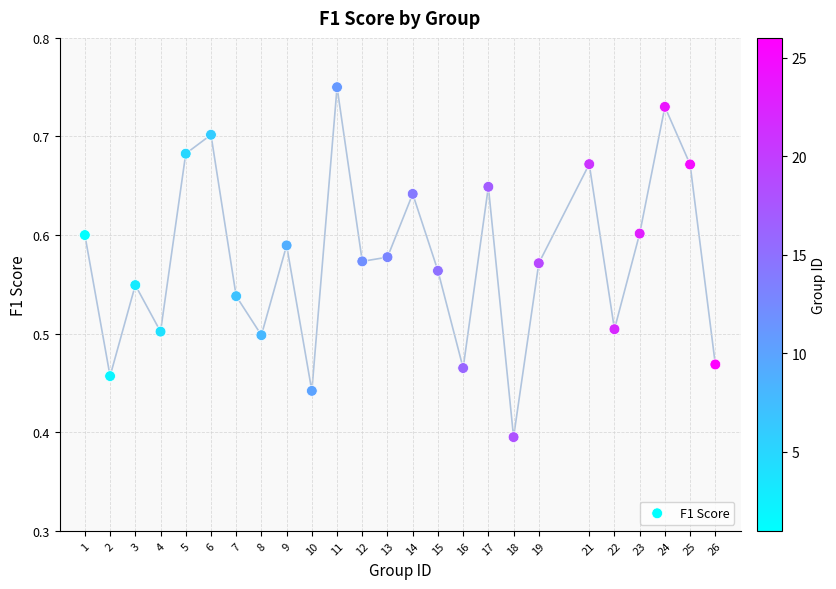

What is the range of X values (max minus min)?

25.0